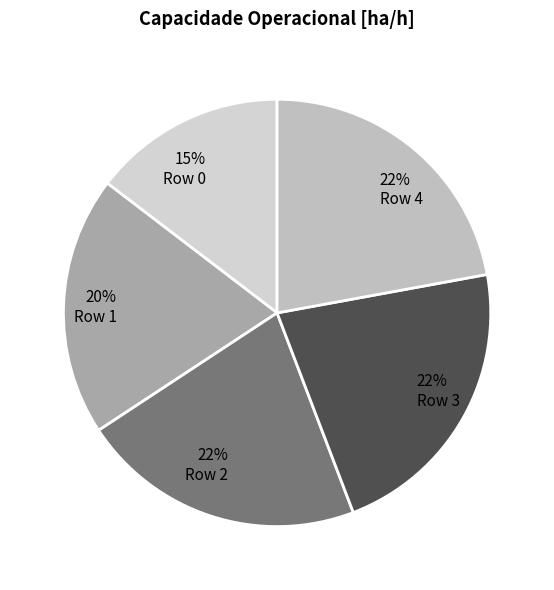

To the nearest percent, what portion does Row 4 represent?

22%